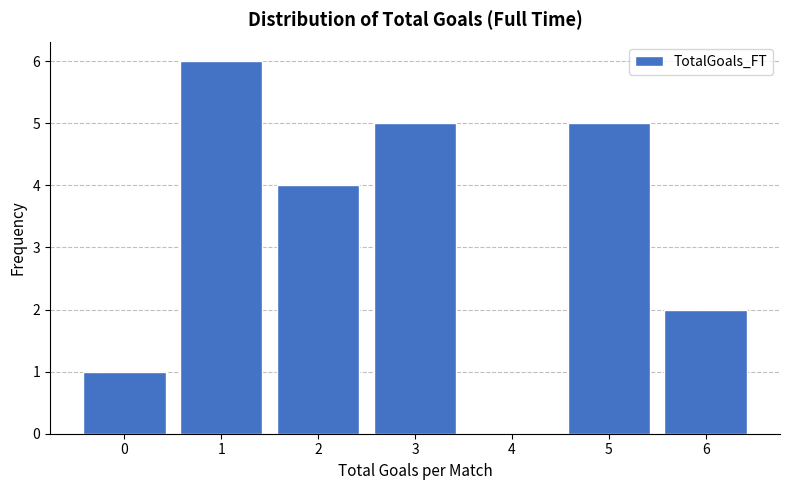

Reading left to right, transcribe all the data shown in this chart.

0=1	1=6	2=4	3=5	4=0	5=5	6=2